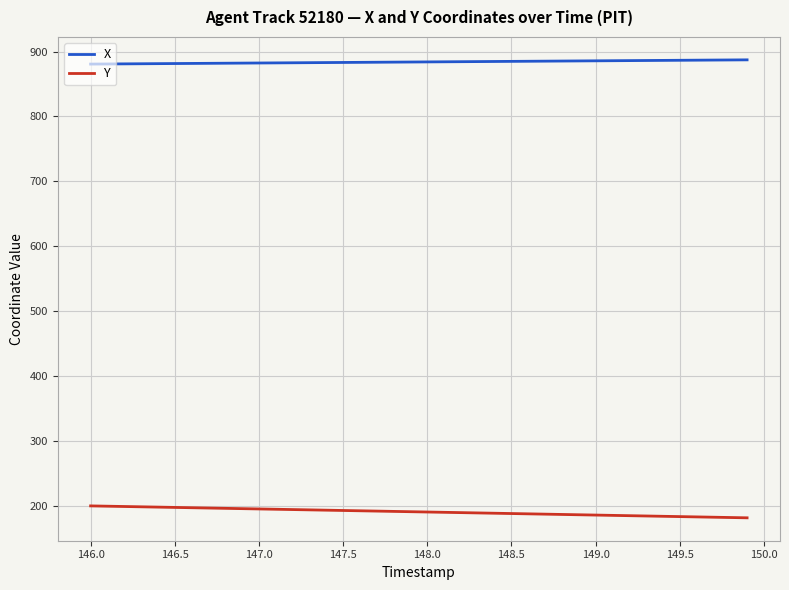

Does the chart display data point markers on the line(s)?

No